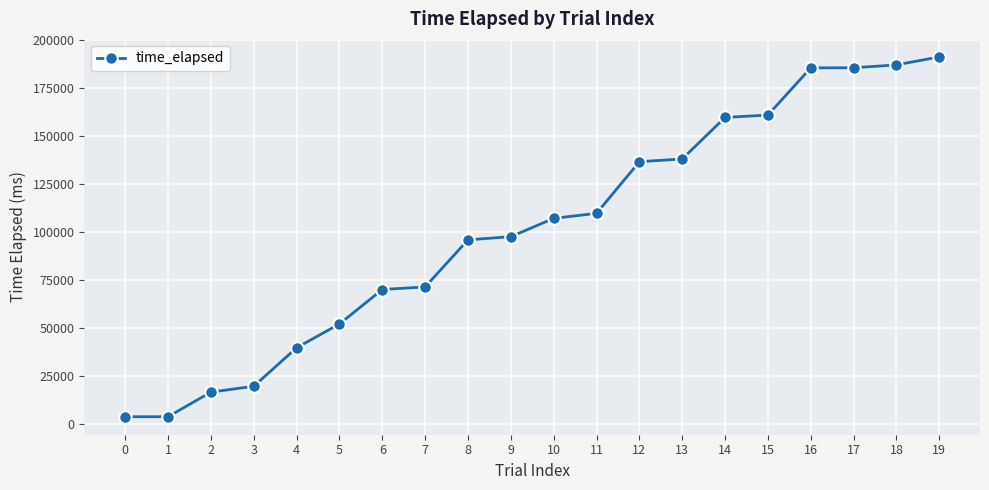

What is the change in value from 4 to 7?

+31749